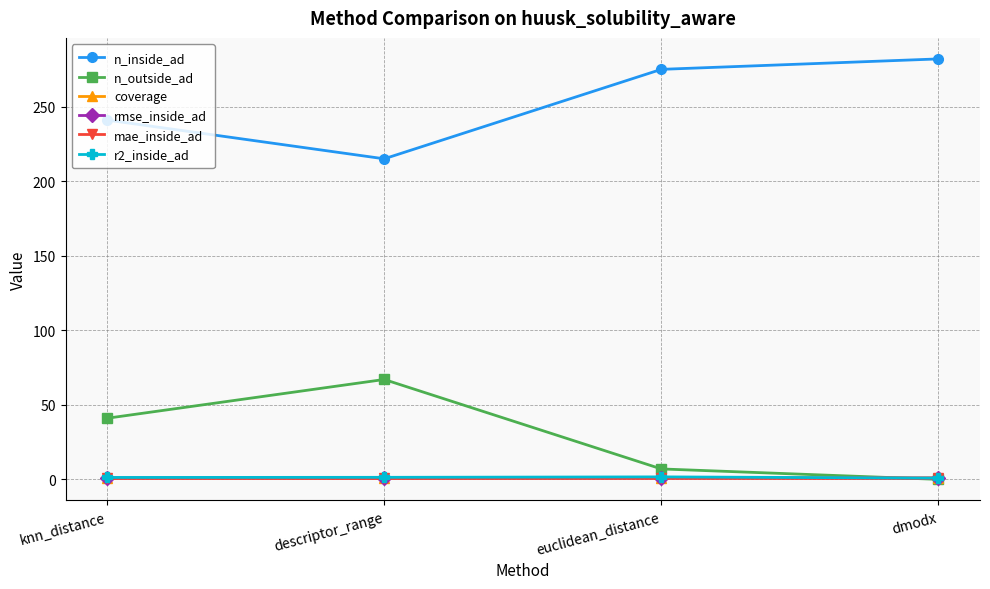

What is the difference between the highest and lowest values at dmodx?

282.0